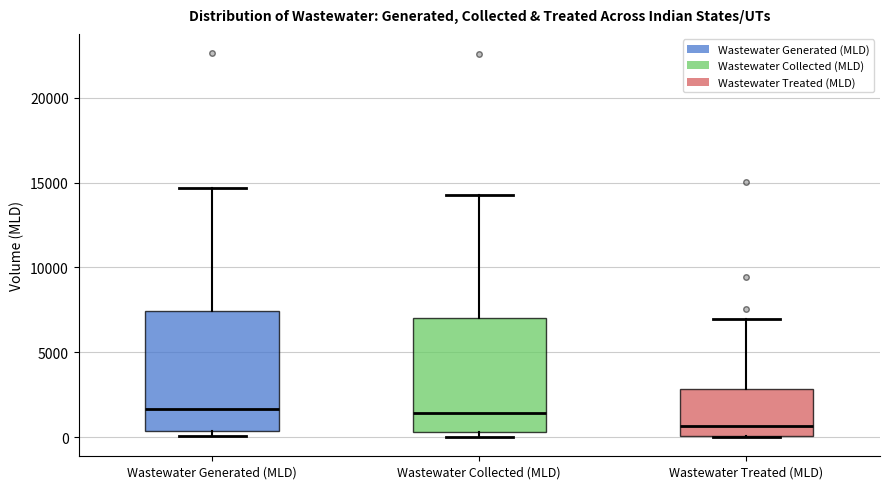

Reading left to right, read every box against the y-axis: the position of its median line, the range the box covers, and the ends of its whiskers. The values are not printed on the chart, so give them approximately, as read against the axis.

Wastewater Generated (MLD): median 1500, box 500 to 7500, whiskers 0 to 14500
Wastewater Collected (MLD): median 1500, box 500 to 7000, whiskers 0 to 14500
Wastewater Treated (MLD): median 500, box 0 to 3000, whiskers 0 to 7000